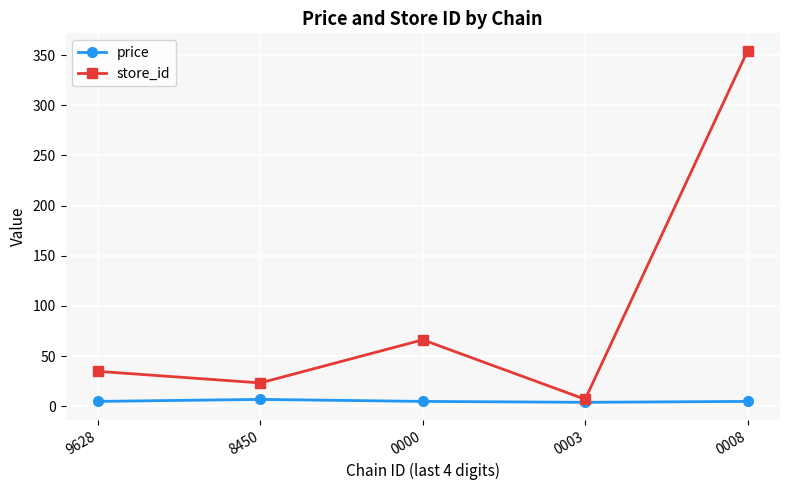

What is the label of the 1st point from the left?

9628